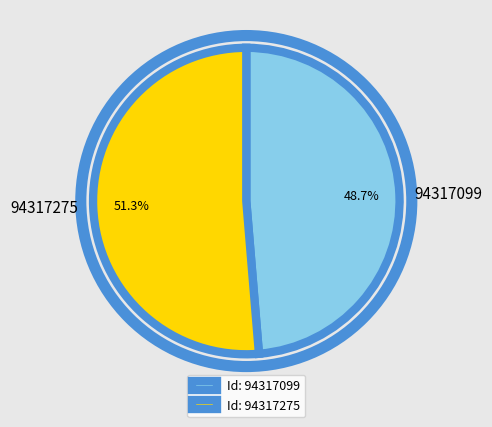

How many segments does this pie chart have?

2